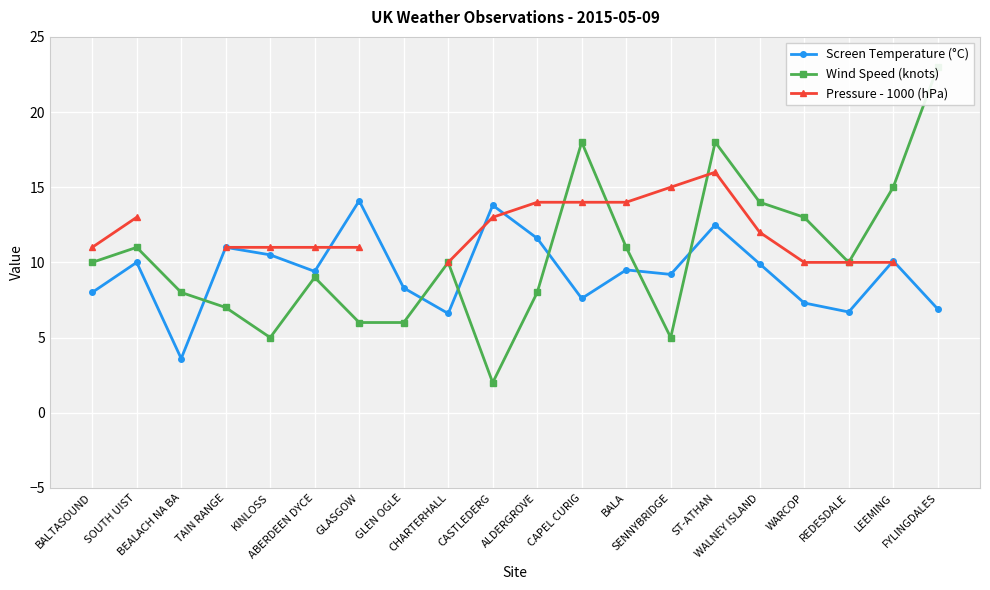

What is the spread (max minus min) of values at BALA?

4.5